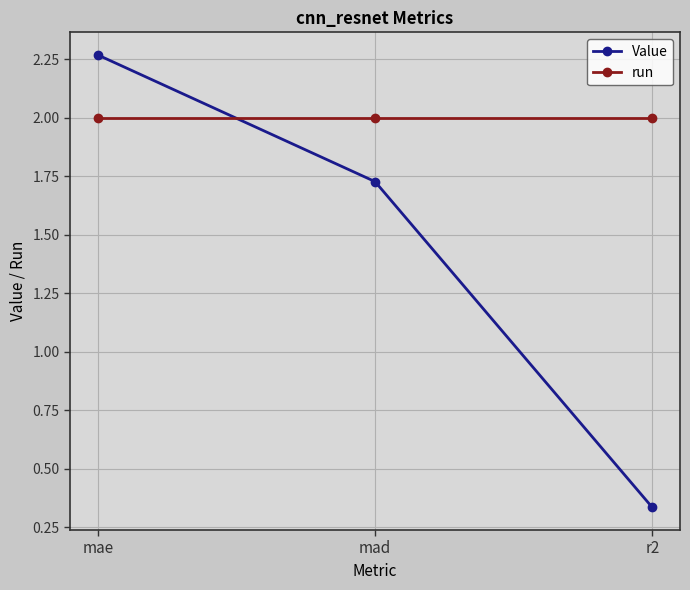

What is the label of the 3rd point from the left?

r2